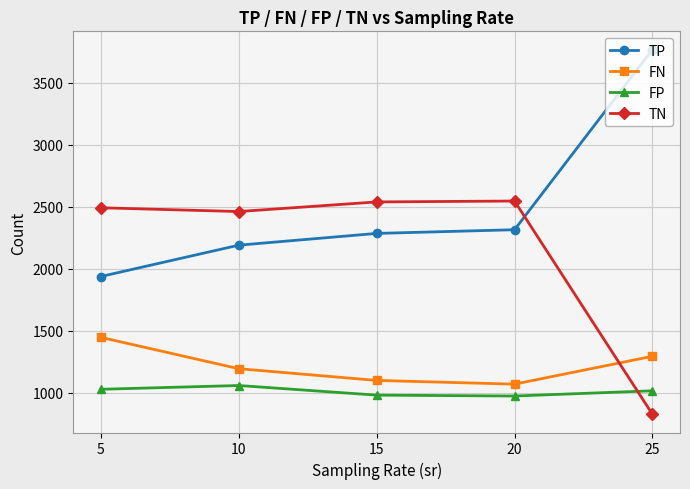

What are all the series names shown in the legend?

TP, FN, FP, TN